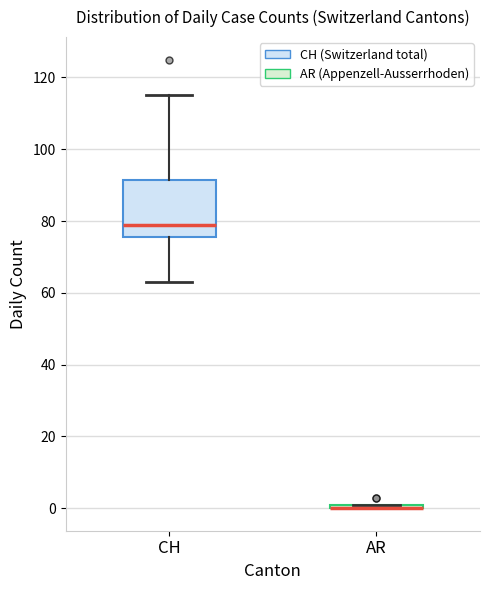

Comparing the boxes themselves (not the whiskers), which one is the tallest?

CH